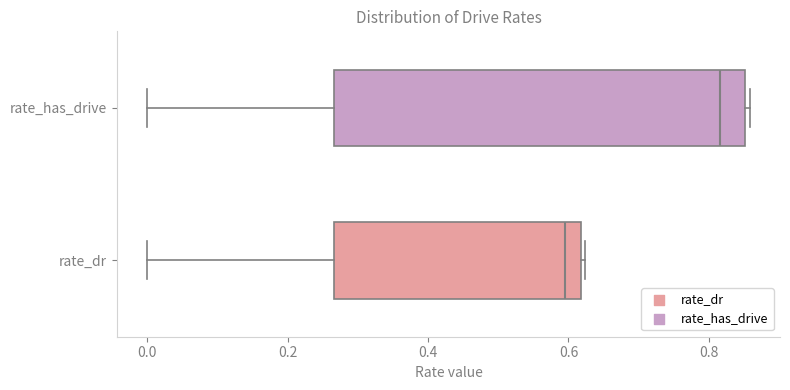

Reading bottom to top, read every box against the x-axis: the position of its median line, the range the box covers, and the ends of its whiskers. The values are not printed on the chart, so give them approximately, as read against the axis.

rate_dr: median 0.60, box 0.26 to 0.62, whiskers 0.00 to 0.62
rate_has_drive: median 0.82, box 0.26 to 0.86, whiskers 0.00 to 0.86 (just right of the box's right edge)